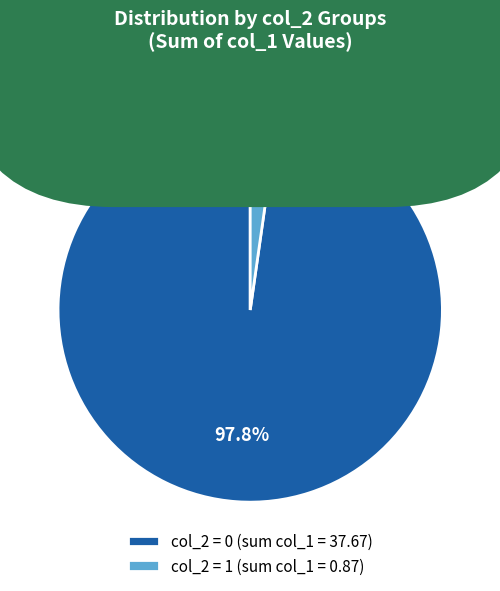

Which category accounts for the majority?

col_2 = 0 (sum col_1 = 37.67)